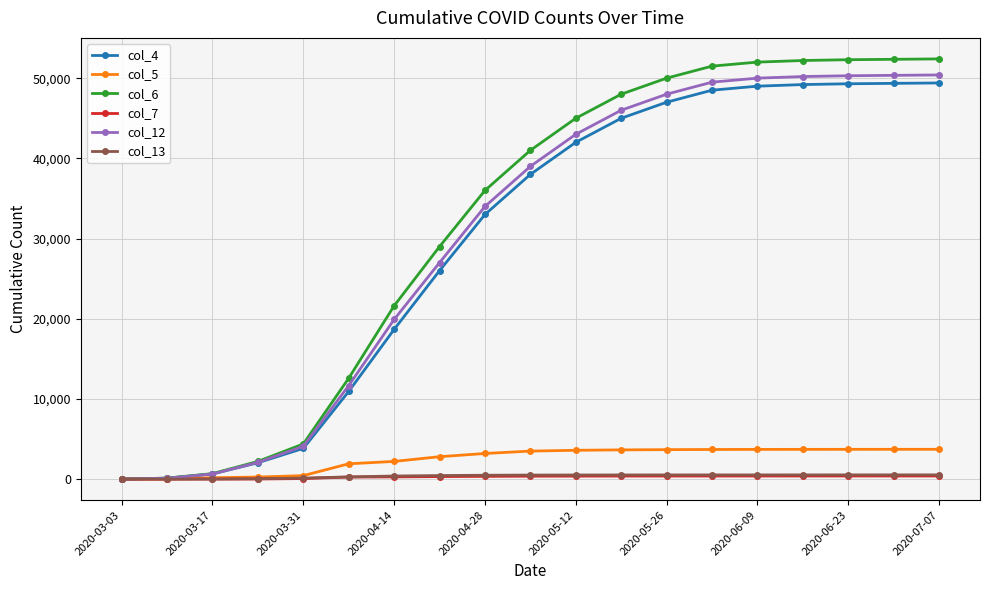

What is the greatest value displayed?

52400